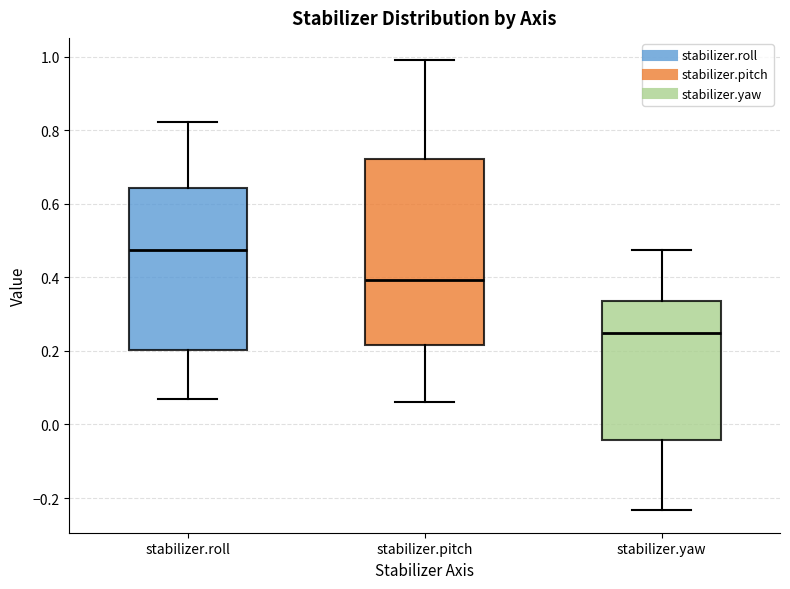

Reading left to right, transcribe this box plot: for each box, give where its median line is, the range the box spans, and where its two whiskers end, as read against the y-axis. The values are not printed on the chart, so give them approximately, as read against the axis.

stabilizer.roll: median 0.48, box 0.20 to 0.64, whiskers 0.06 to 0.82
stabilizer.pitch: median 0.40, box 0.22 to 0.72, whiskers 0.06 to 0.98
stabilizer.yaw: median 0.24, box -0.04 to 0.34, whiskers -0.24 to 0.48